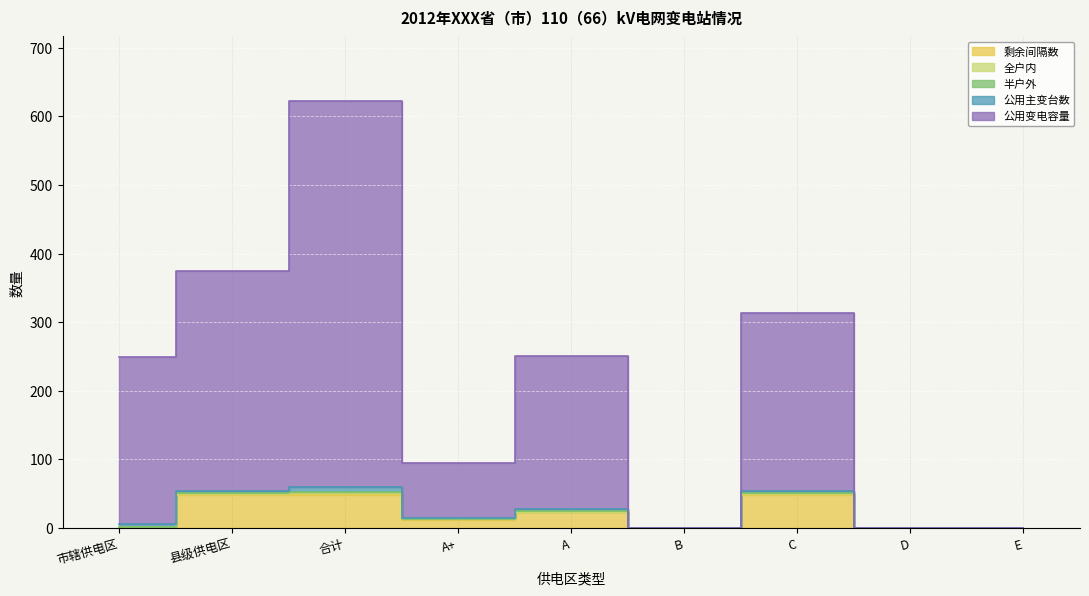

What position from the left is B?

6